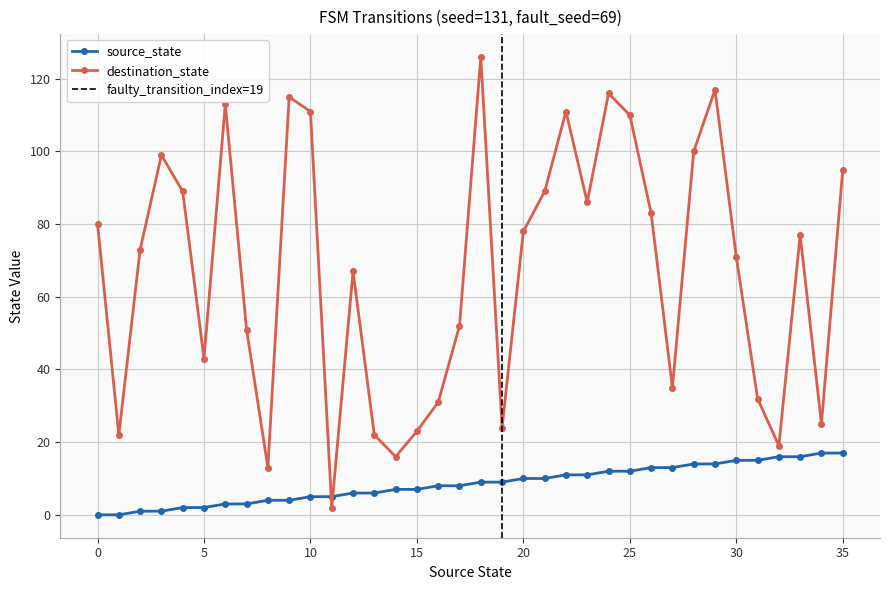

Rank the series by their average value, from highest to lowest.

destination_state, source_state